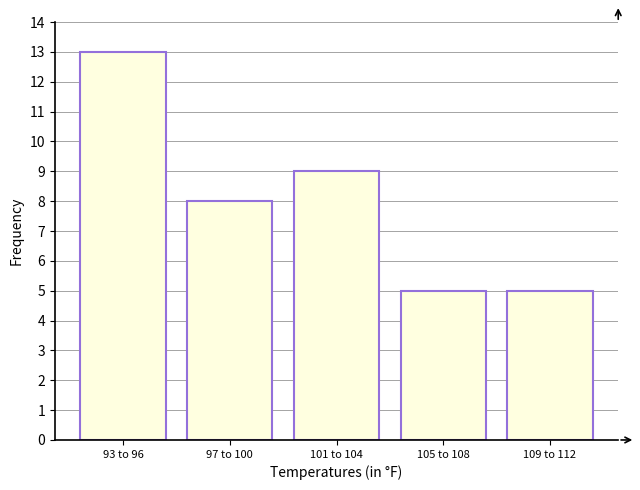

Reading left to right, what are all the values shown in this chart?

13	8	9	5	5